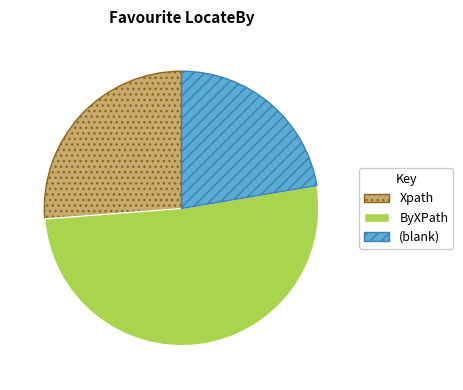

Is there a majority slice in this chart?

Yes